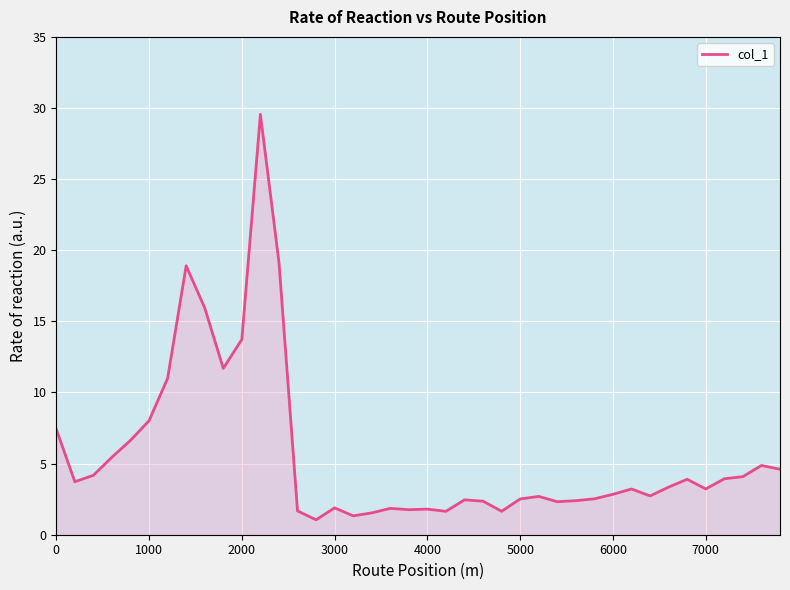

What is the maximum value shown in the chart?

29.6